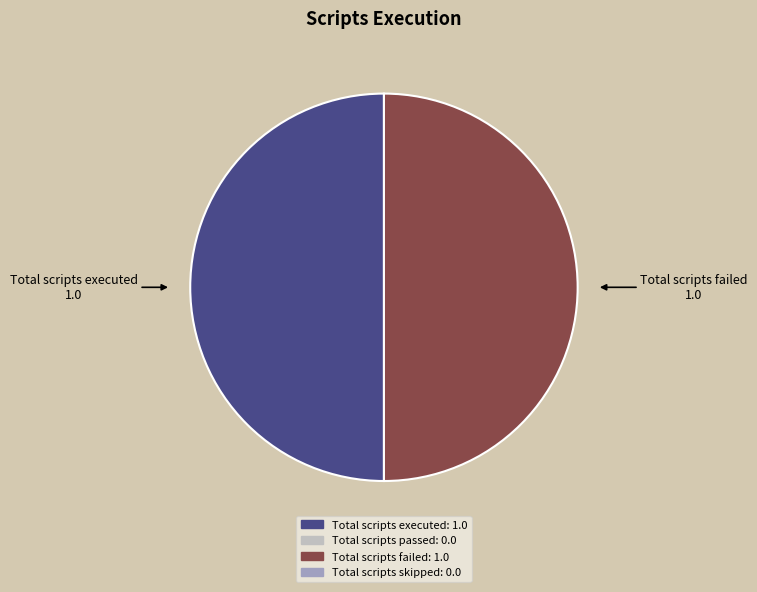

What is the ratio of the value at Total scripts executed to the value at Total scripts failed?

1.0